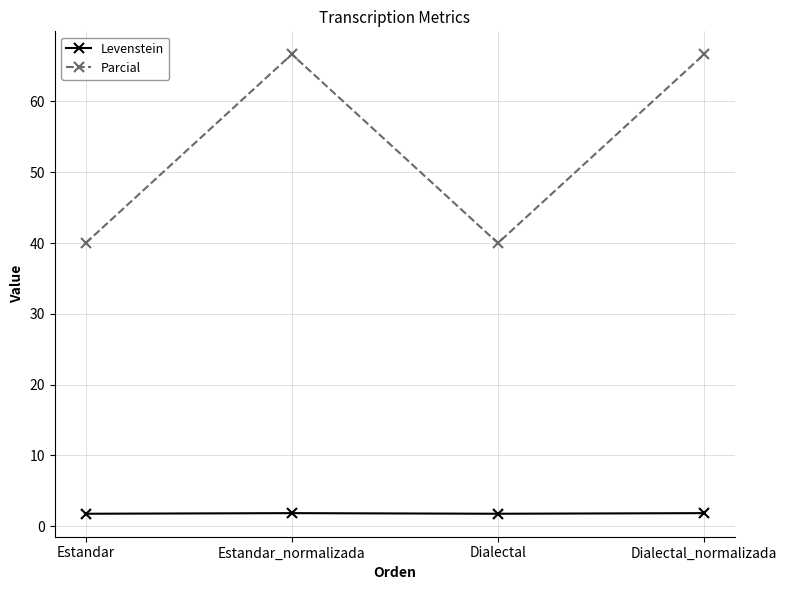

In Parcial, how many points are lower than both neighbors (excluding endpoints)?

1